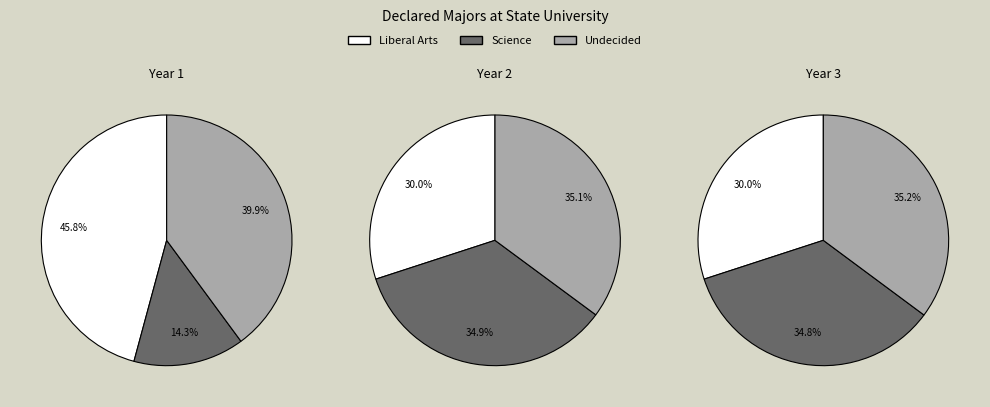

Is there any slice that represents more than half of the pie?

No